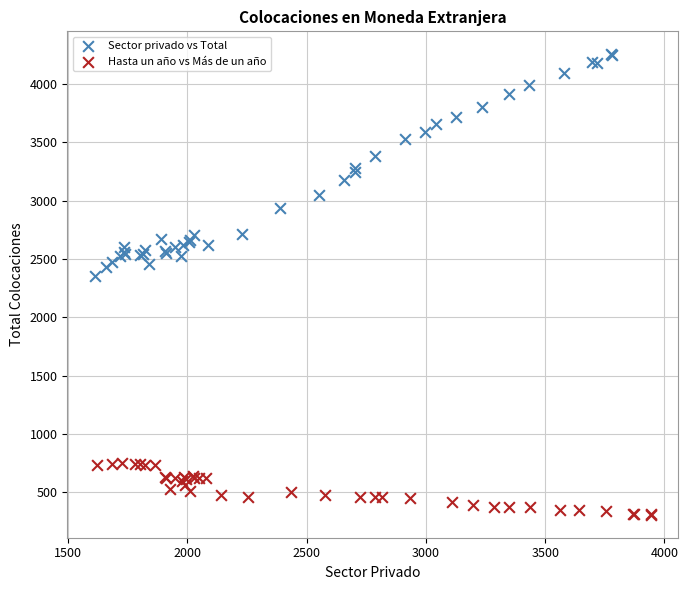

Which series reaches the maximum Y coordinate?

Sector privado vs Total